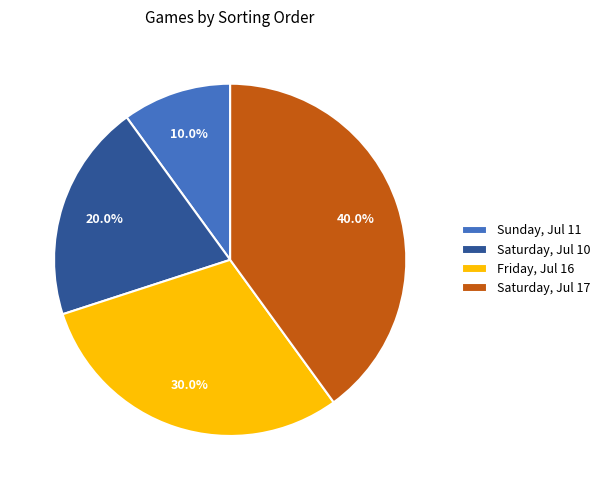

Does any single category account for the majority?

No